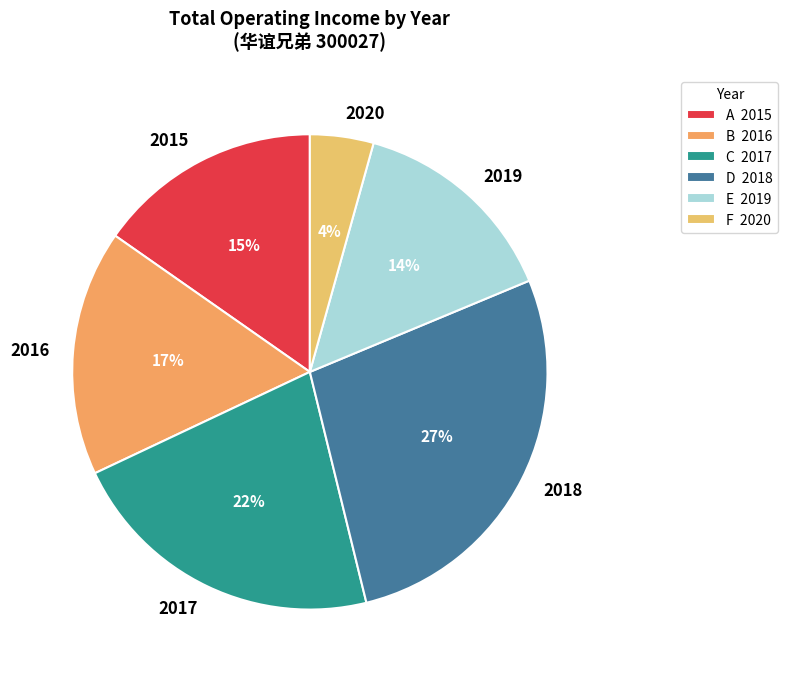

Between 2016 and 2018, which is larger?

2018